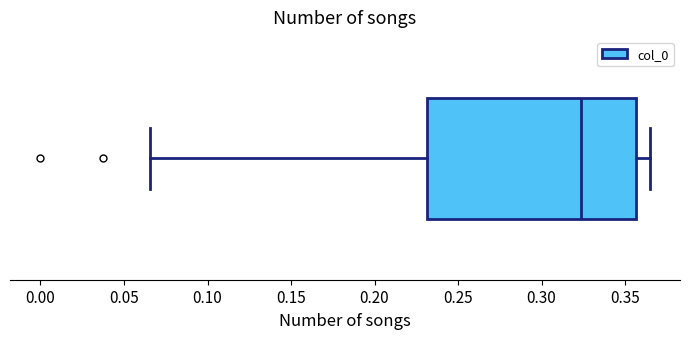

Where is the left edge of the box on the x-axis? The values are not printed on the chart, so give them approximately, as read against the axis.

0.230